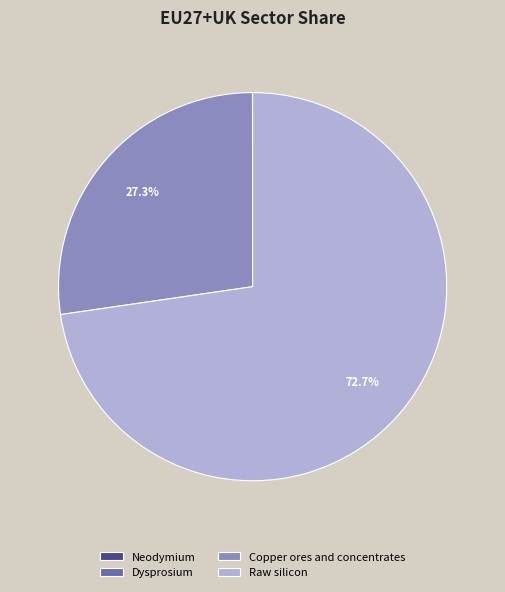

What is the total percentage of Copper ores and concentrates and Raw silicon?

100.0%